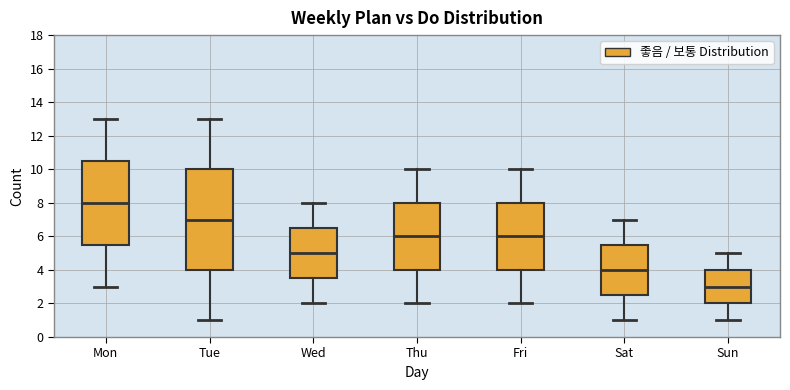

Reading left to right, read every box against the y-axis: the position of its median line, the range the box covers, and the ends of its whiskers. The values are not printed on the chart, so give them approximately, as read against the axis.

Mon: median 8.0, box 5.6 to 10.6, whiskers 3.0 to 13.0
Tue: median 7.0, box 4.0 to 10.0, whiskers 1.0 to 13.0
Wed: median 5.0, box 3.6 to 6.6, whiskers 2.0 to 8.0
Thu: median 6.0, box 4.0 to 8.0, whiskers 2.0 to 10.0
Fri: median 6.0, box 4.0 to 8.0, whiskers 2.0 to 10.0
Sat: median 4.0, box 2.6 to 5.6, whiskers 1.0 to 7.0
Sun: median 3.0, box 2.0 to 4.0, whiskers 1.0 to 5.0